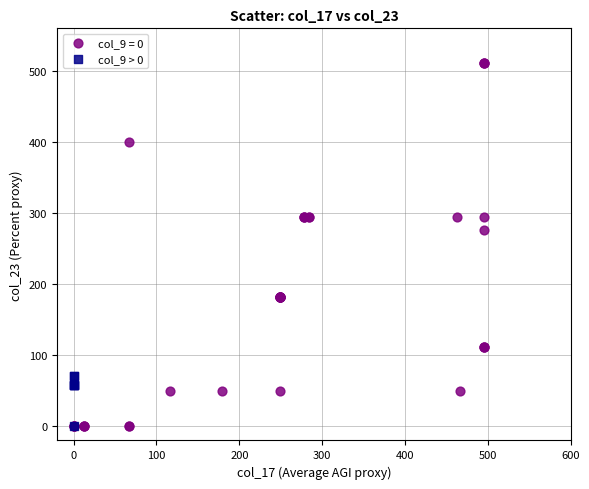

Which series has the widest spread of Y values?

col_9 = 0